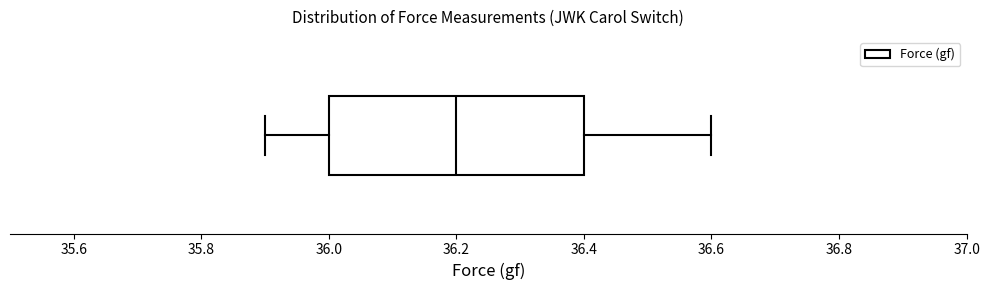

Read this box plot against the x-axis: the position of the median line, the range covered by the box, and the ends of both whiskers. The values are not printed on the chart, so give them approximately, as read against the axis.

median 36.2, box 36.0 to 36.4, whiskers 35.9 to 36.6